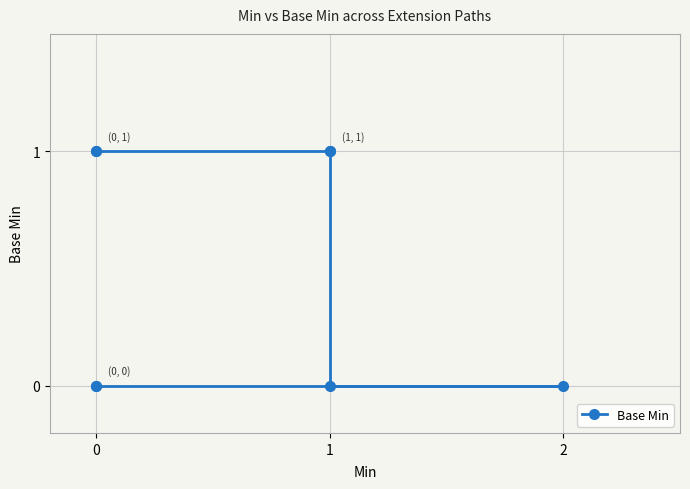

What is the value of the 6th point from the left?

1